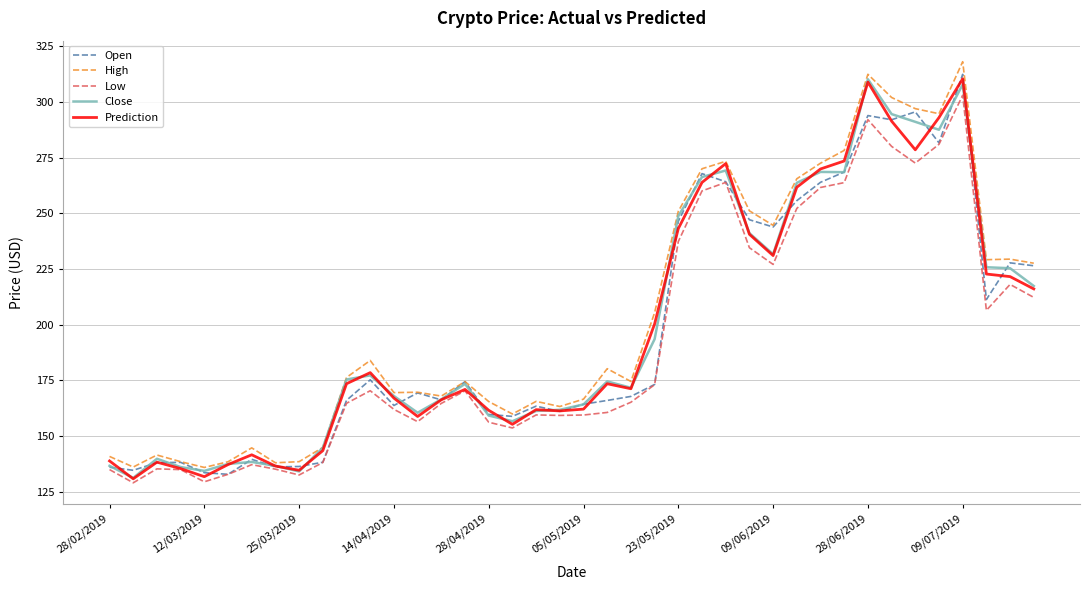

What is the minimum value shown in the chart?

129.0